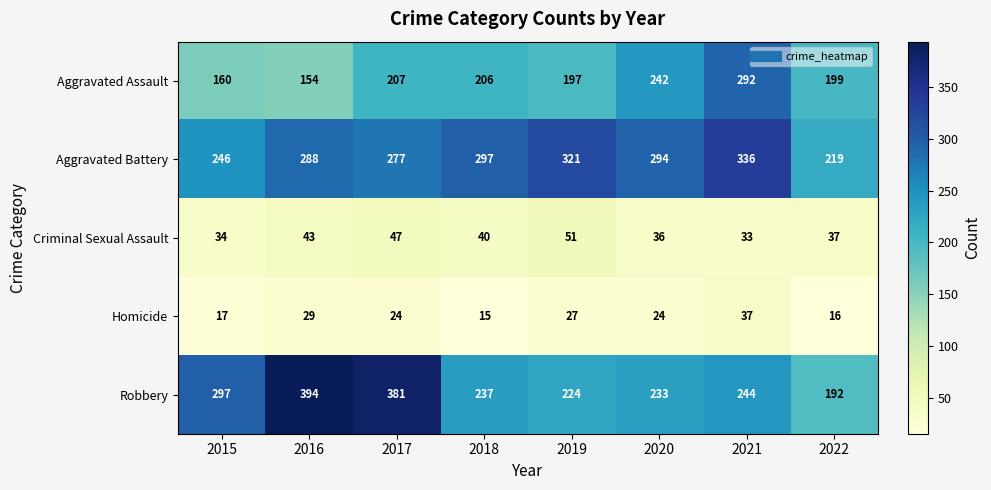

At how many categories does at least one series exceed 259?

7